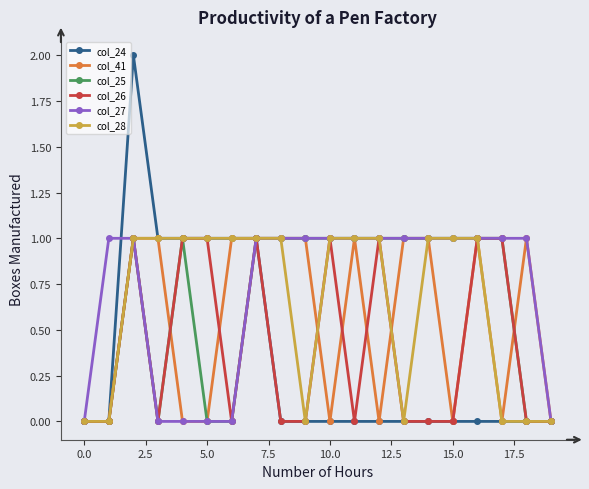

Which series has the largest range (max minus min)?

col_24